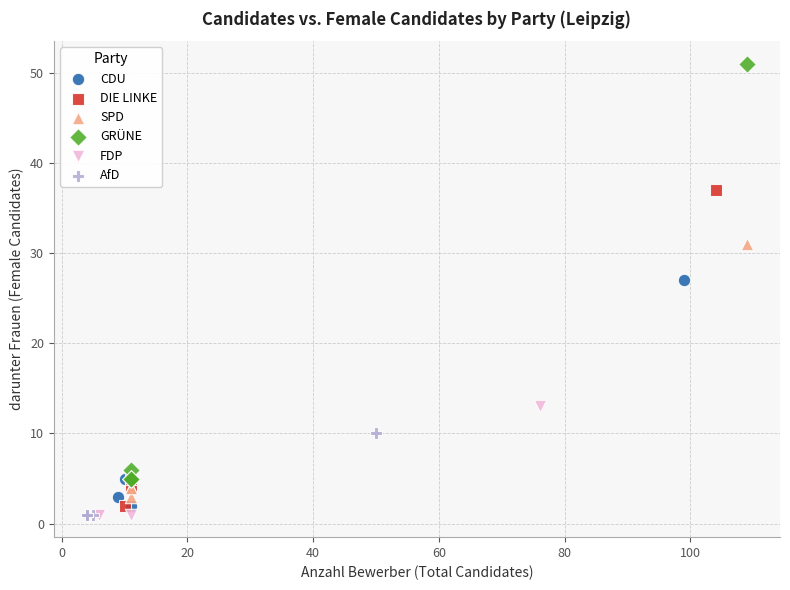

Which series contains the highest Y value?

GRÜNE